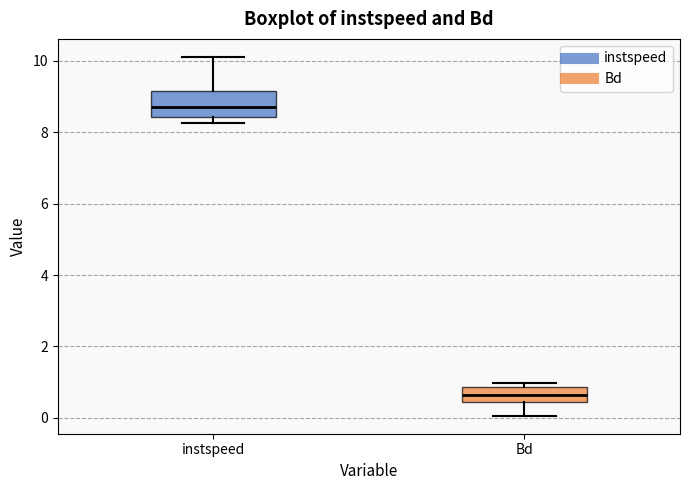

Which box has the highest median line?

instspeed